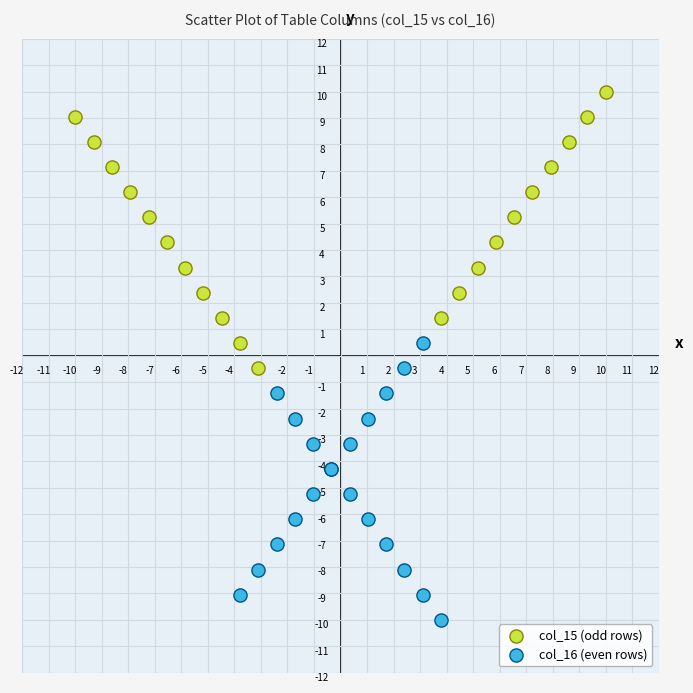

Which series reaches the minimum Y coordinate?

col_16 (even rows)